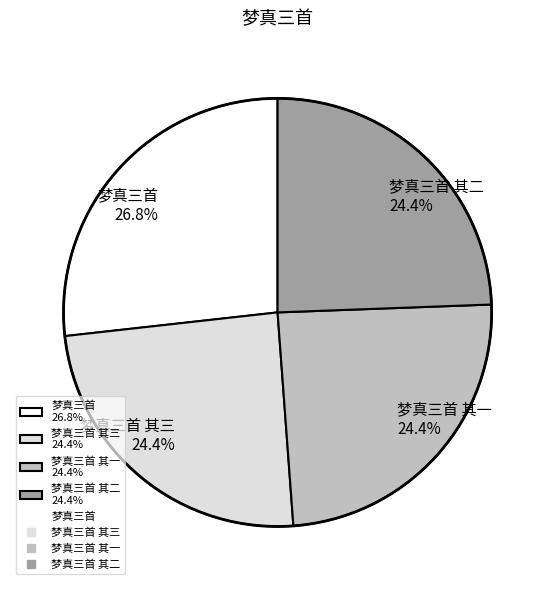

What is the largest slice in the pie chart?

梦真三首 26.8%